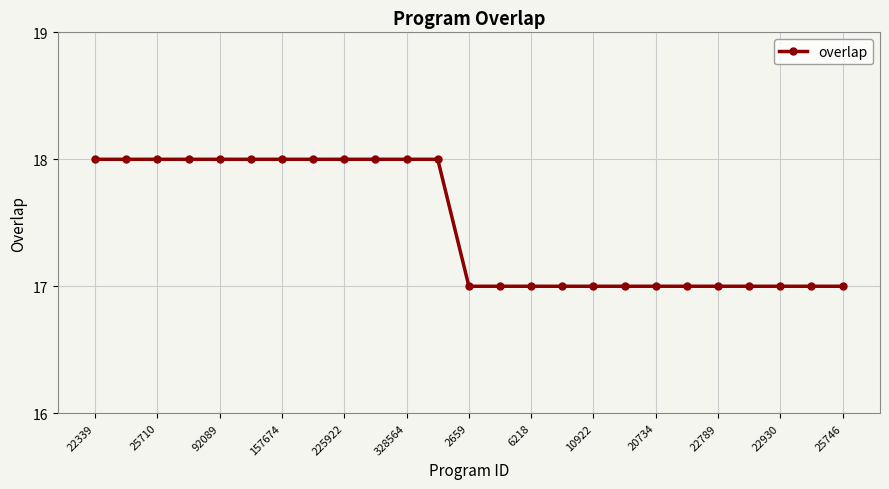

What is the difference between the maximum and minimum values?

1